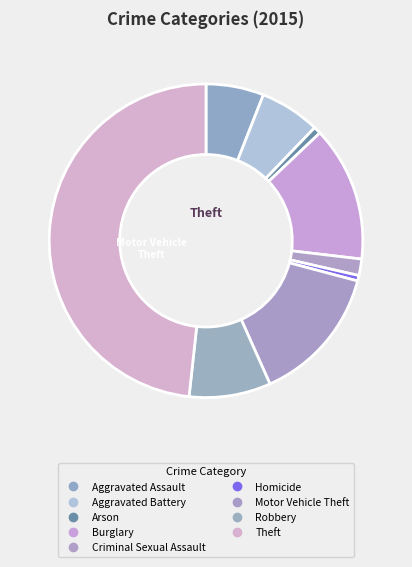

Rank the categories by value from highest to lowest.

Theft, Motor Vehicle Theft, Burglary, Robbery, Aggravated Battery, Aggravated Assault, Criminal Sexual Assault, Arson, Homicide